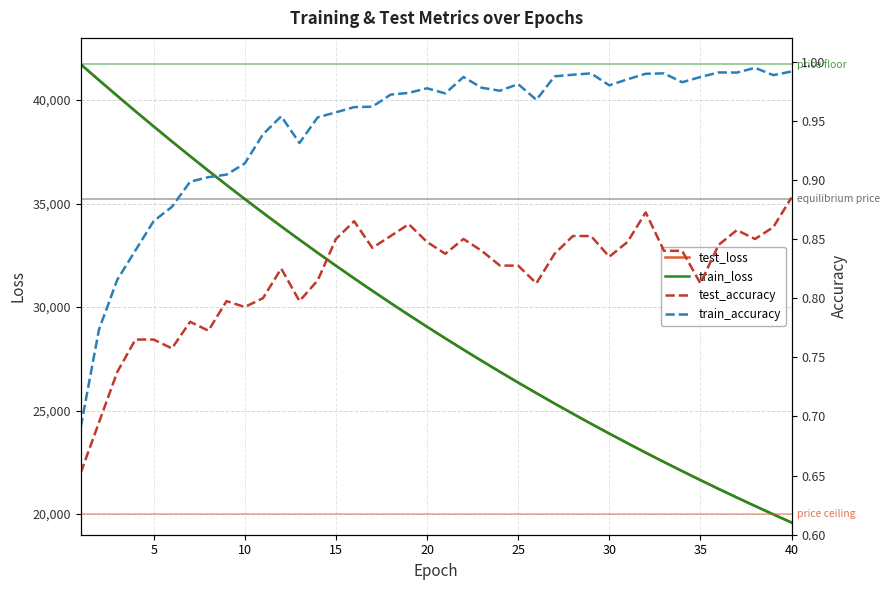

How many interior local peaks does the train_accuracy series have?

8